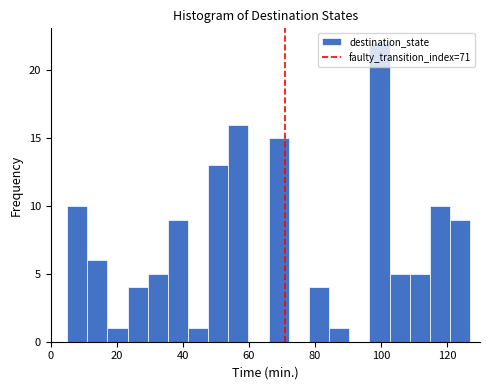

Read against the x-axis, roughly where is the centre of the tallest bar?

100